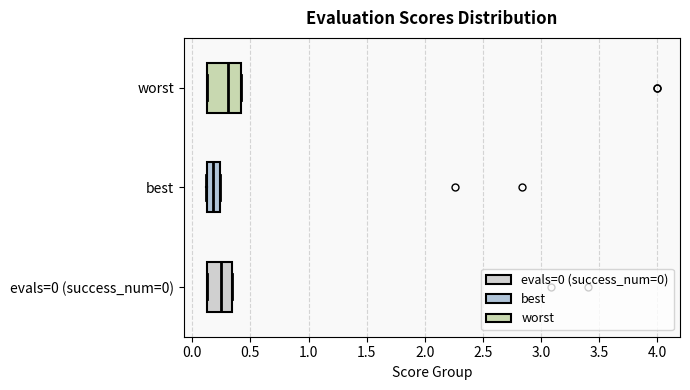

Where is the right edge of the box for worst on the x-axis? The values are not printed on the chart, so give them approximately, as read against the axis.

0.40